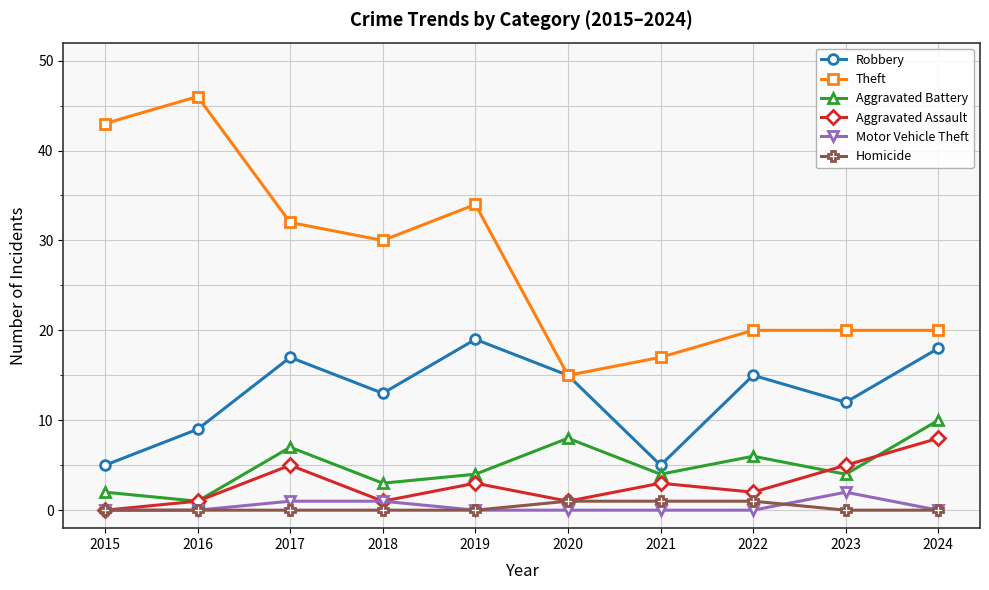

What is the average value of the Aggravated Battery series?

5